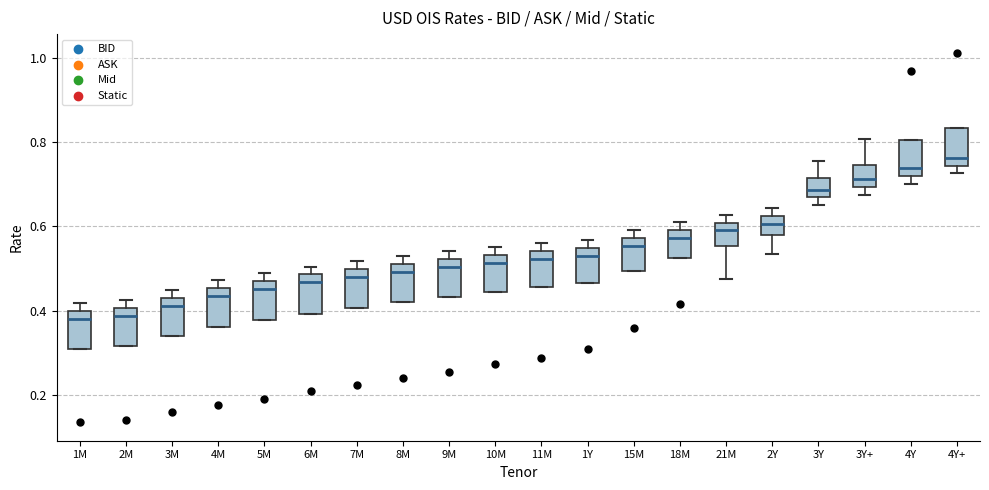

Reading left to right, transcribe this box plot: for each box, give where its median line is, the range the box spans, and where its two whiskers end, as read against the y-axis. The values are not printed on the chart, so give them approximately, as read against the axis.

1M: median 0.38, box 0.32 to 0.40, whiskers 0.32 to 0.42
2M: median 0.38, box 0.32 to 0.40, whiskers 0.32 to 0.42
3M: median 0.42, box 0.34 to 0.44, whiskers 0.34 to 0.46
4M: median 0.44, box 0.36 to 0.46, whiskers 0.36 to 0.48
5M: median 0.46, box 0.38 to 0.48, whiskers 0.38 to 0.50
6M: median 0.46, box 0.40 to 0.48, whiskers 0.40 to 0.50
7M: median 0.48, box 0.40 to 0.50, whiskers 0.40 to 0.52
8M: median 0.50, box 0.42 to 0.52, whiskers 0.42 to 0.54
9M: median 0.50, box 0.44 to 0.52, whiskers 0.44 to 0.54
10M: median 0.52, box 0.44 to 0.54, whiskers 0.44 to 0.56
11M: median 0.52, box 0.46 to 0.54, whiskers 0.46 to 0.56
1Y: median 0.54 (just below the box's upper edge), box 0.46 to 0.54, whiskers 0.46 to 0.56
15M: median 0.56, box 0.50 to 0.58, whiskers 0.50 to 0.60
18M: median 0.58, box 0.52 to 0.60, whiskers 0.52 to 0.62
21M: median 0.60 (just below the box's upper edge), box 0.56 to 0.60, whiskers 0.48 to 0.62
2Y: median 0.60, box 0.58 to 0.62, whiskers 0.54 to 0.64
3Y: median 0.68, box 0.66 to 0.72, whiskers 0.66 (just below the box's lower edge) to 0.76
3Y+: median 0.72, box 0.70 to 0.74, whiskers 0.68 to 0.80
4Y: median 0.74, box 0.72 to 0.80, whiskers 0.70 to 0.80
4Y+: median 0.76, box 0.74 to 0.84, whiskers 0.72 to 0.84